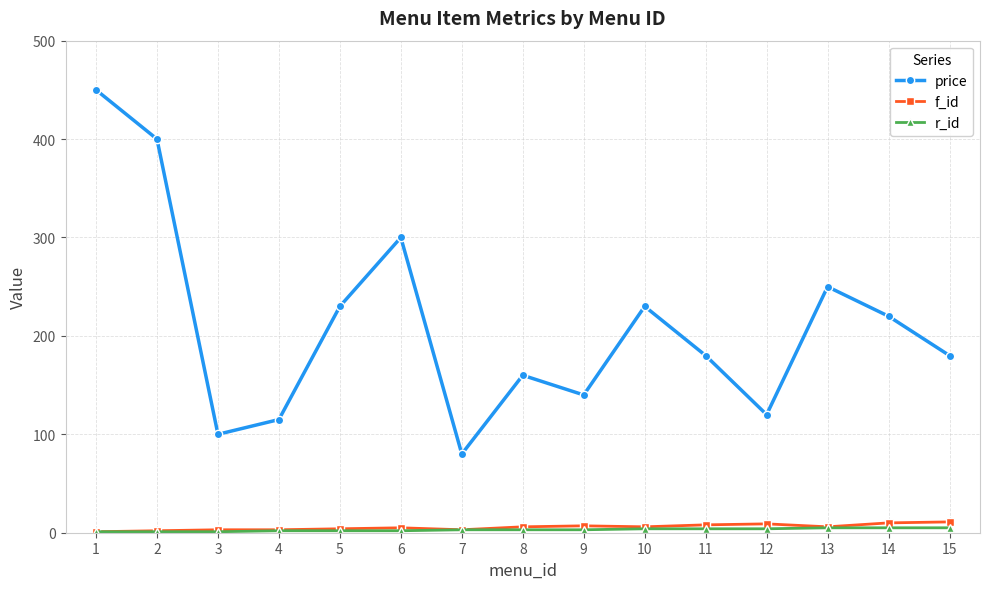

What value does the f_id series have at 6, to the nearest 5?

5